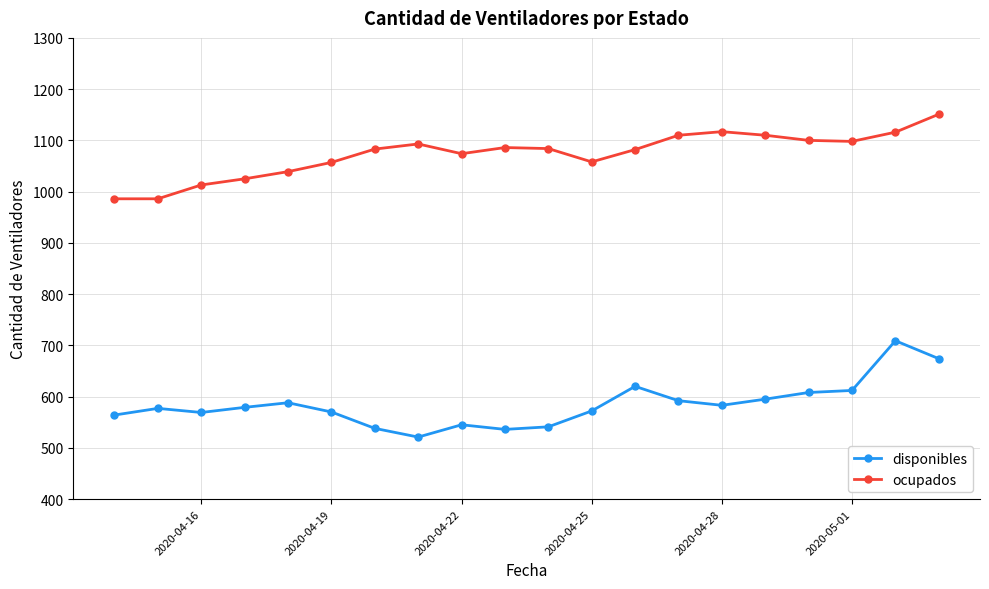

True or false: ocupados and disponibles cross at least once.

False